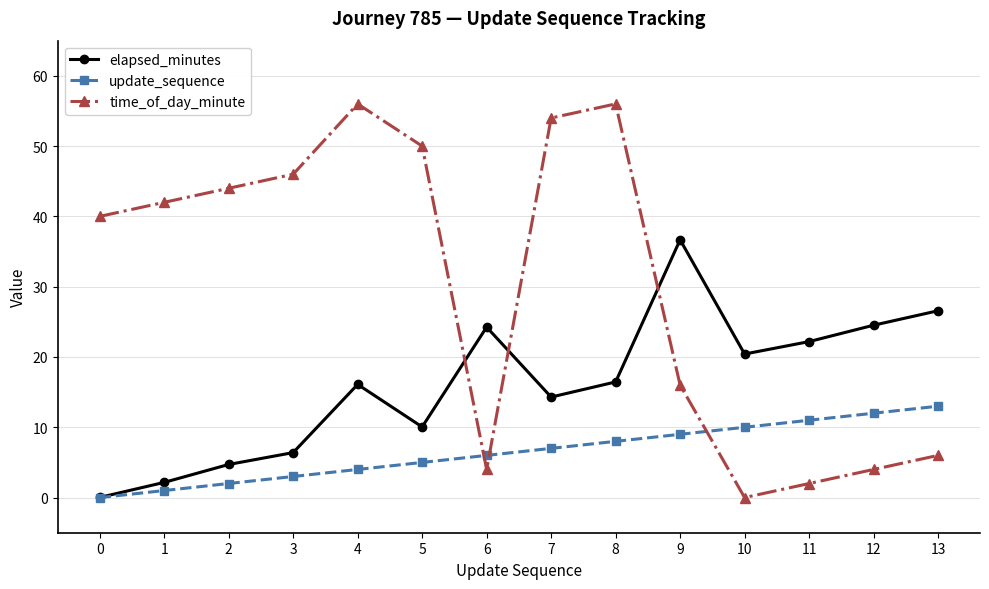

At 6, list the series in order from largest to smallest.

elapsed_minutes, update_sequence, time_of_day_minute